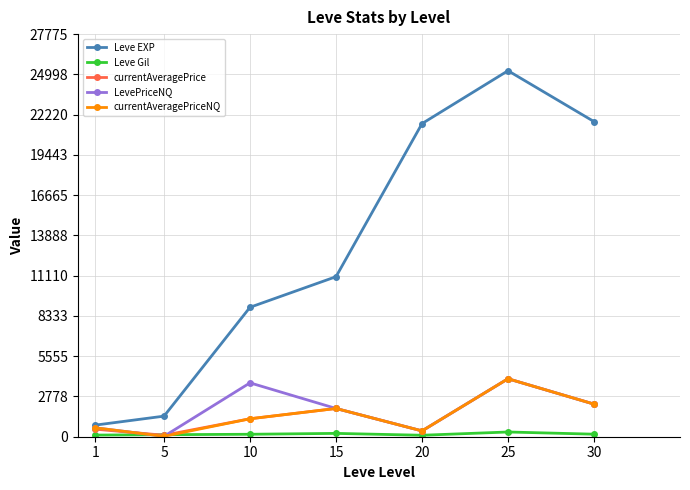

What is the difference between the LevePriceNQ values at 30 and 20?

1848.7